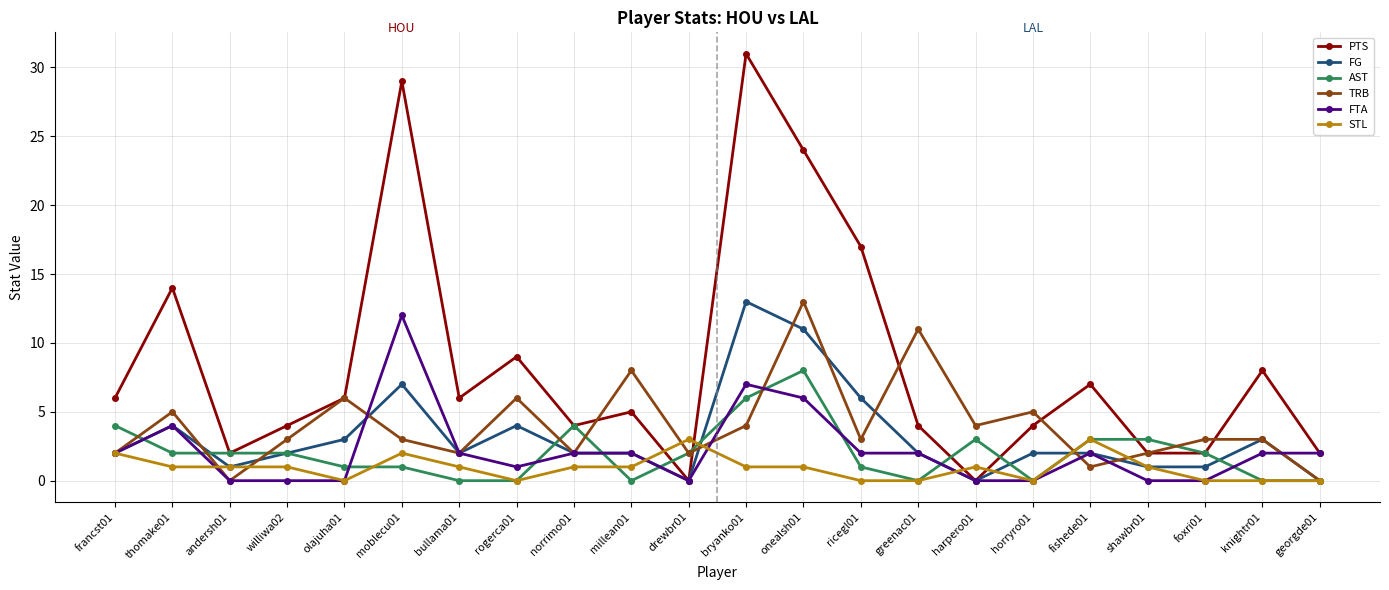

Is the value of TRB at olajuha01 greater than the value of FTA at knightr01?

Yes